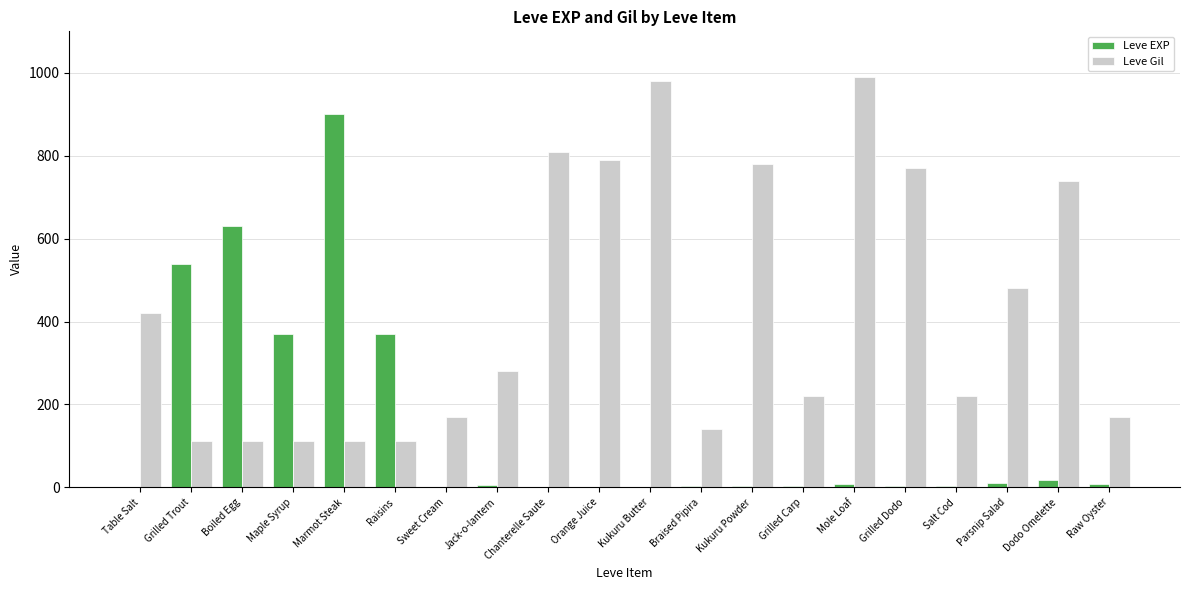

Does the chart contain stacked bars?

No